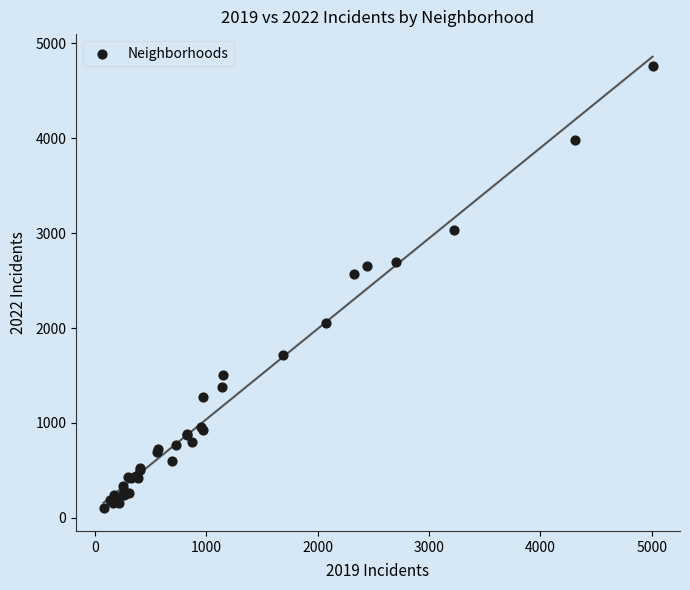

What Y value in the scatter plot is closest to 2431?

2566